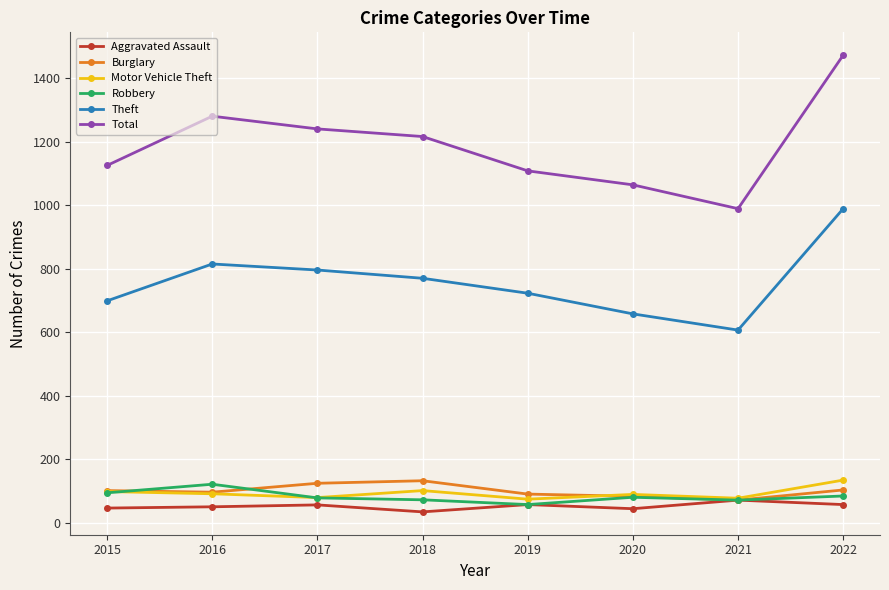

How many data points does each series have?

8